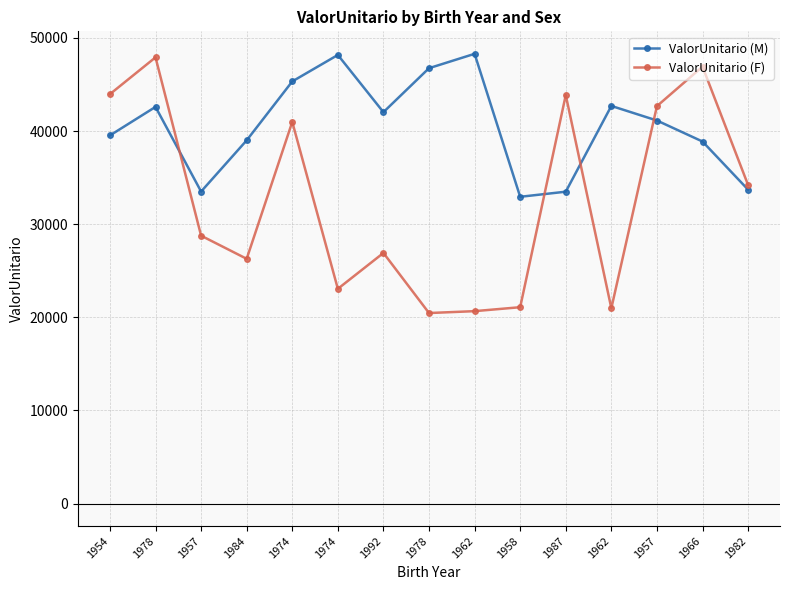

What is the sum of the ValorUnitario (M) values at 1984 and 1957?

72509.1